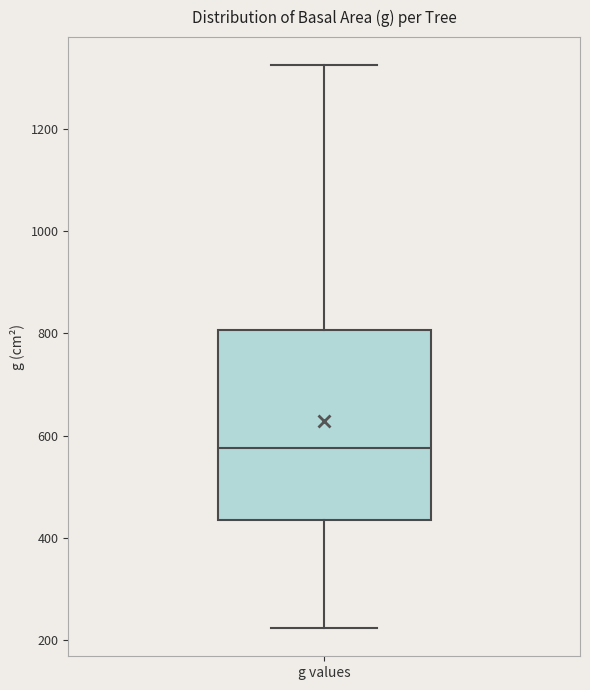

Transcribe this box plot: give where the median line is, the range the box spans, and where the two whiskers end, as read against the y-axis. The values are not printed on the chart, so give them approximately, as read against the axis.

median 580, box 440 to 800, whiskers 220 to 1320